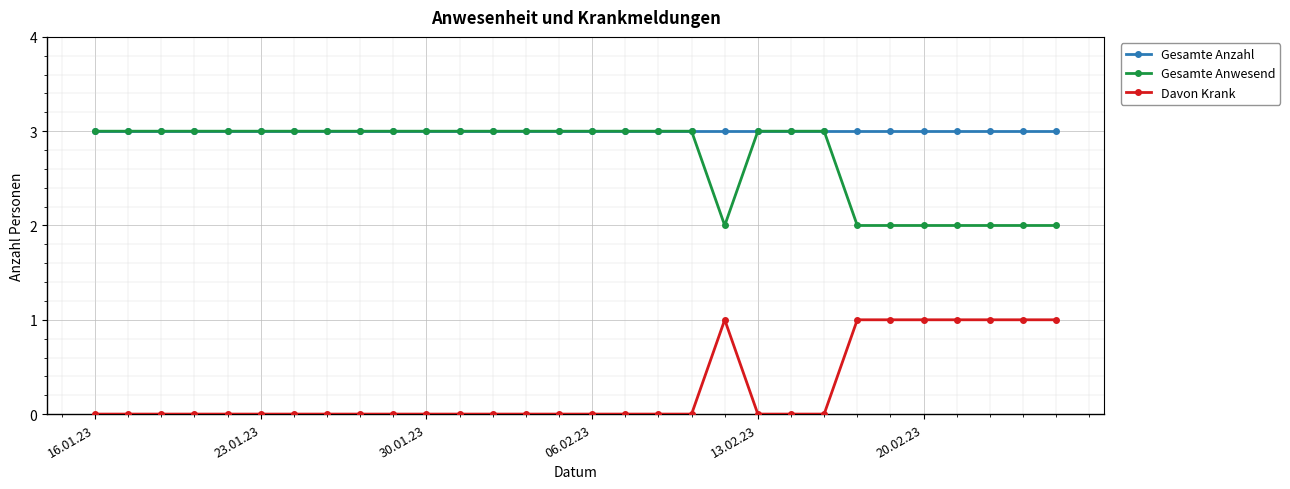

Which series has the largest total across all categories?

Gesamte Anzahl